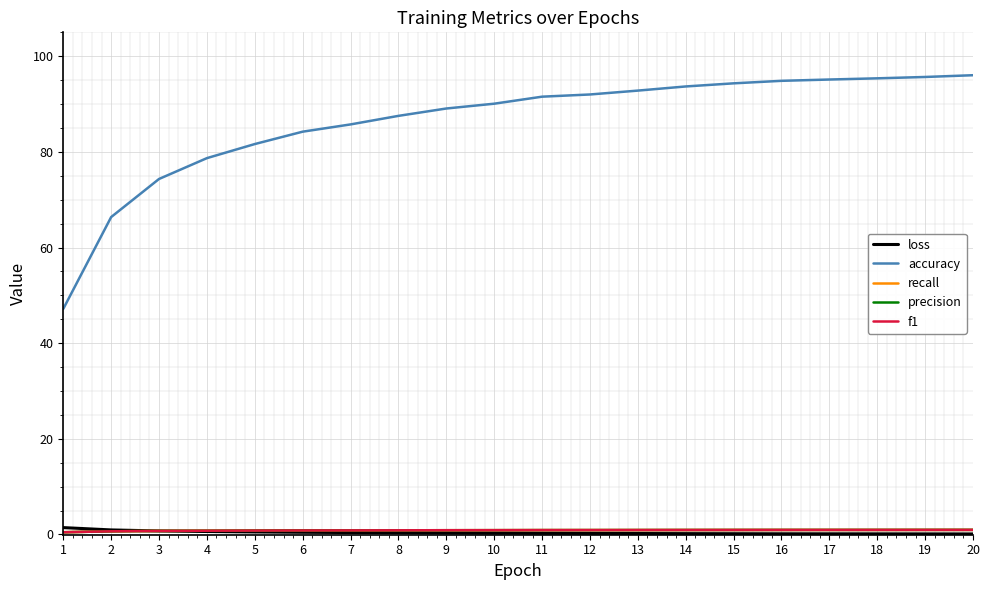

What is the minimum value shown in the chart?

0.1